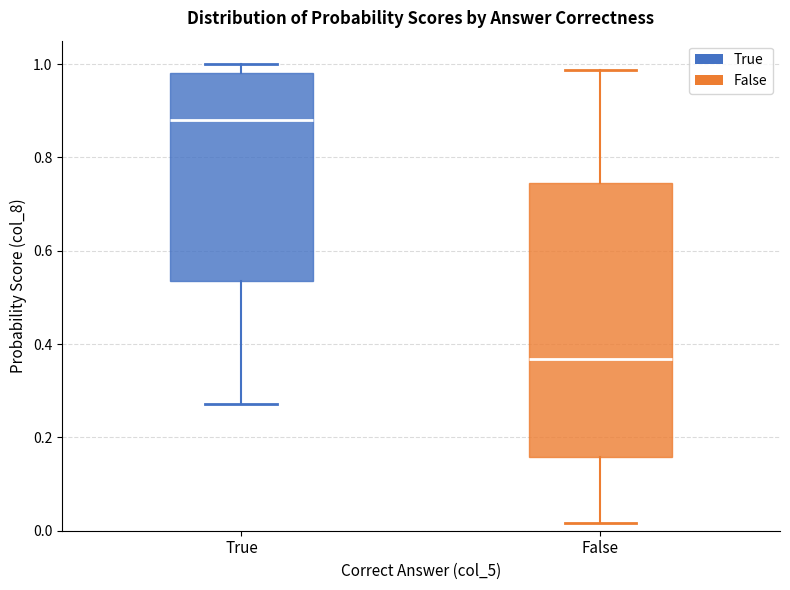

Which box's median line is the lowest?

False